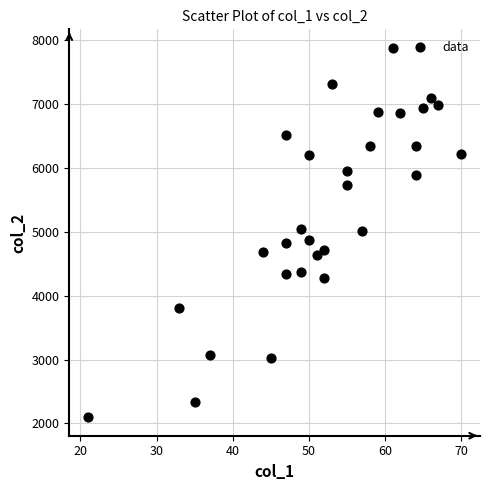

What is the range of Y values (max minus min)?

5782